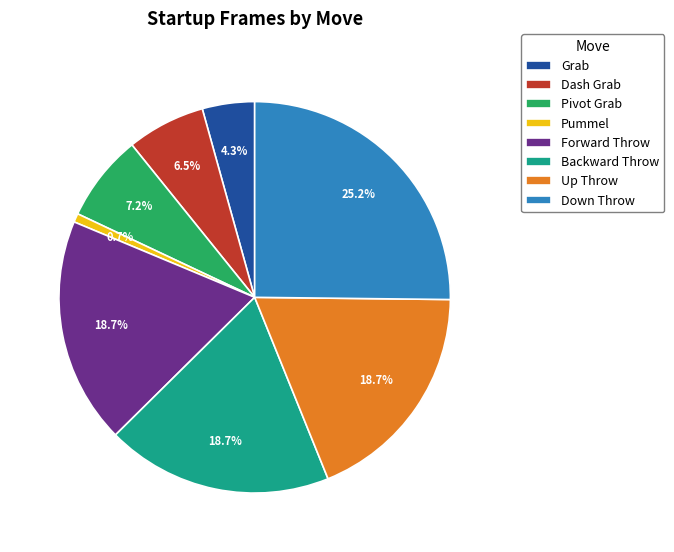

Is Pivot Grab the majority of the pie?

No